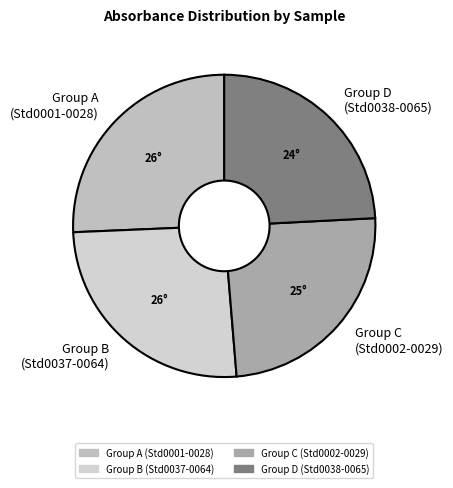

Is it true that Group D (Std0038-0065) is 24% of the pie?

True